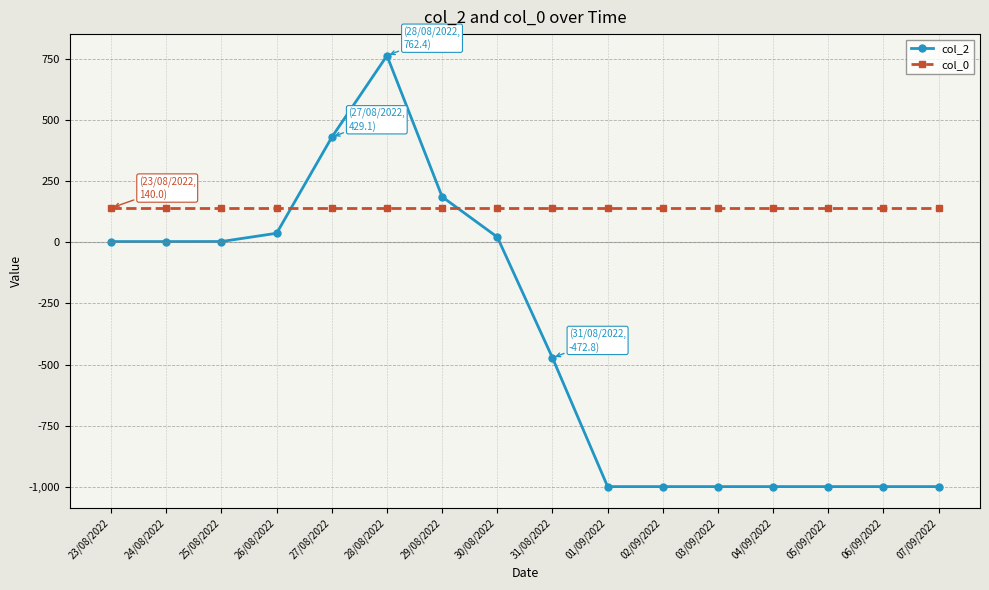

Is the value of col_0 at 25/08/2022 greater than the value of col_2 at 24/08/2022?

Yes